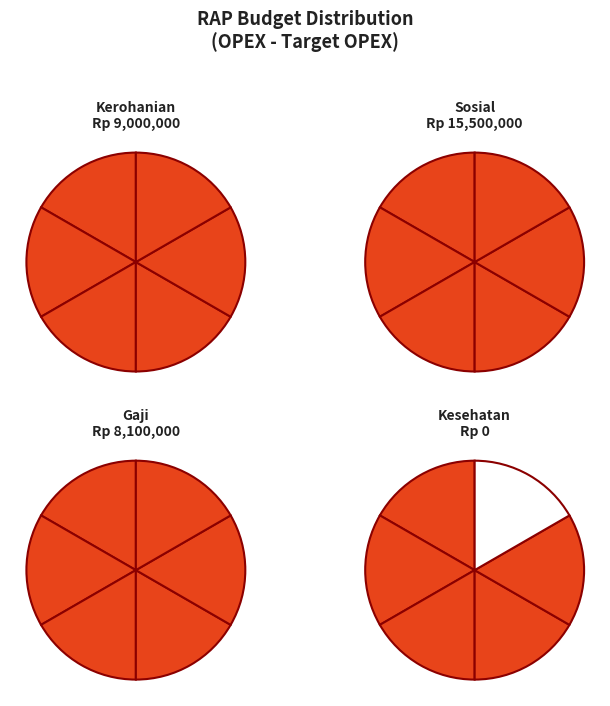

Is Sosial the majority of the pie?

No